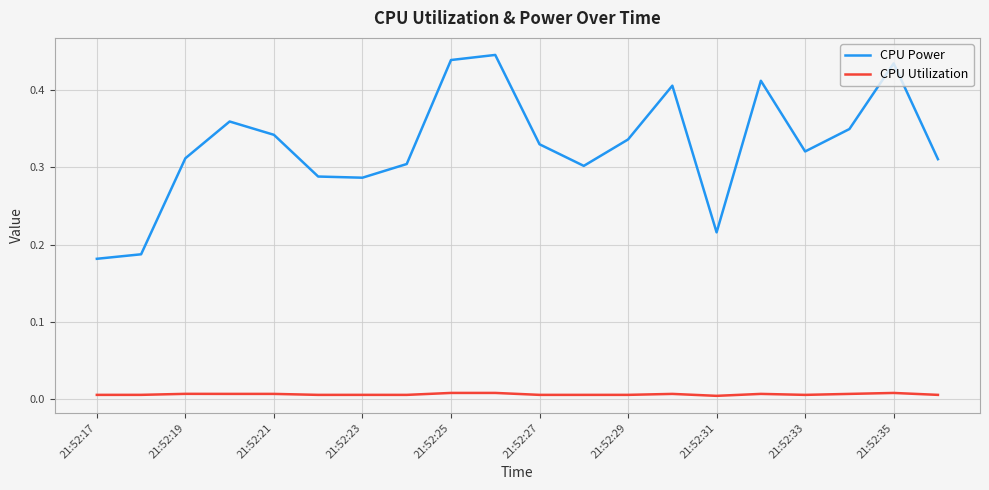

List the series in order of their overall mean, highest first.

CPU Power, CPU Utilization